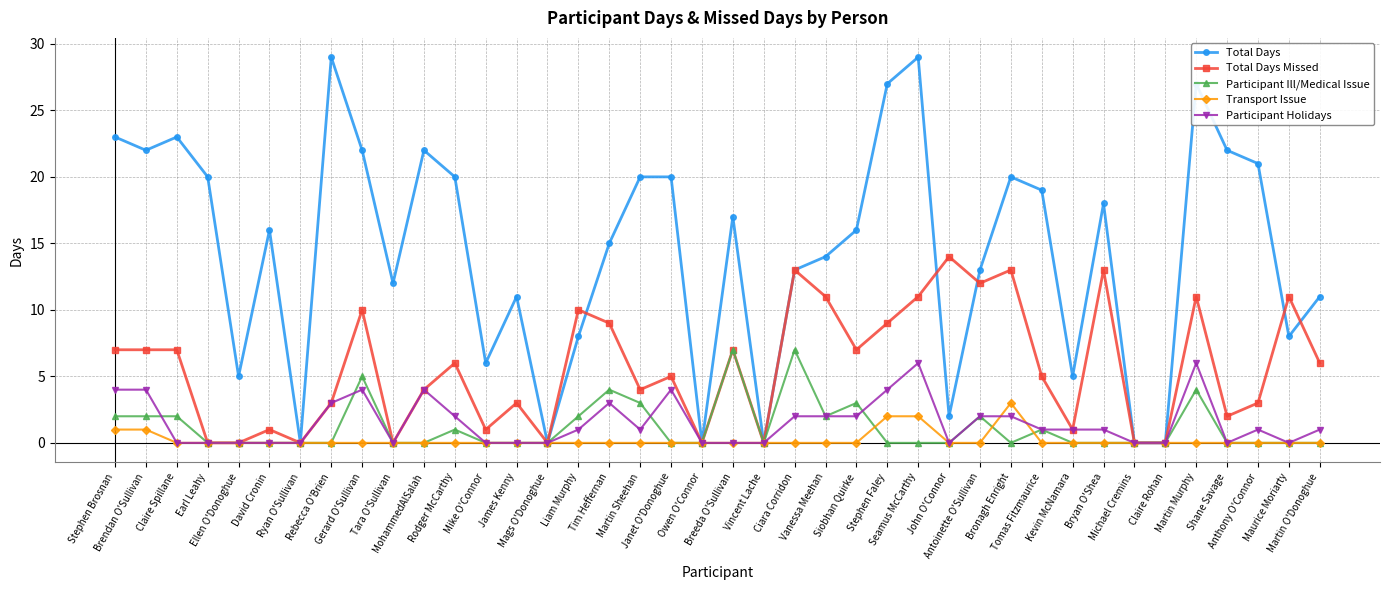

True or false: Total Days has more than 2 points higher than both neighbors.

True